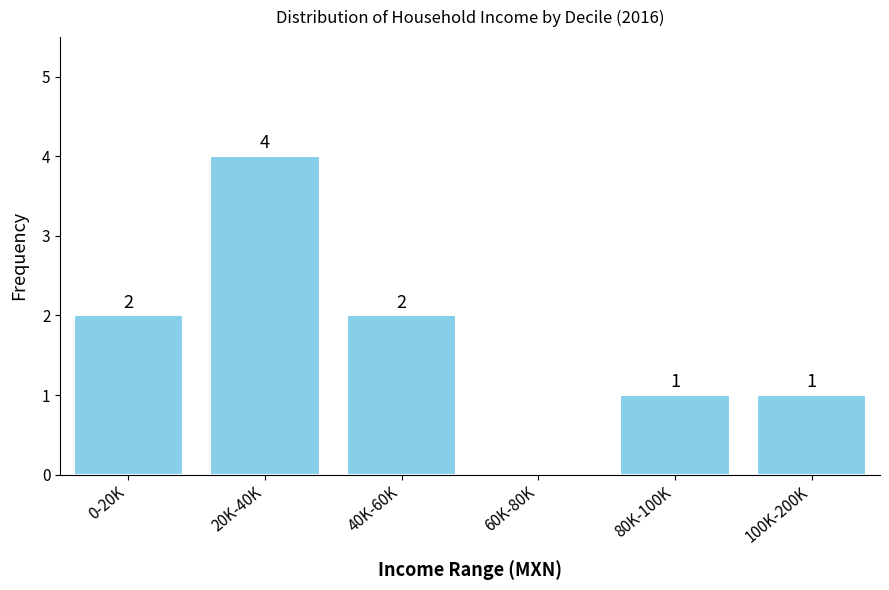

Reading left to right, extract all data points from this chart.

0-20K=2	20K-40K=4	40K-60K=2	60K-80K=0	80K-100K=1	100K-200K=1